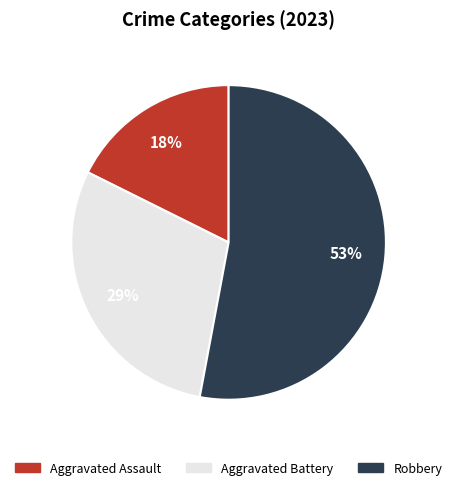

How many segments does this pie chart have?

3